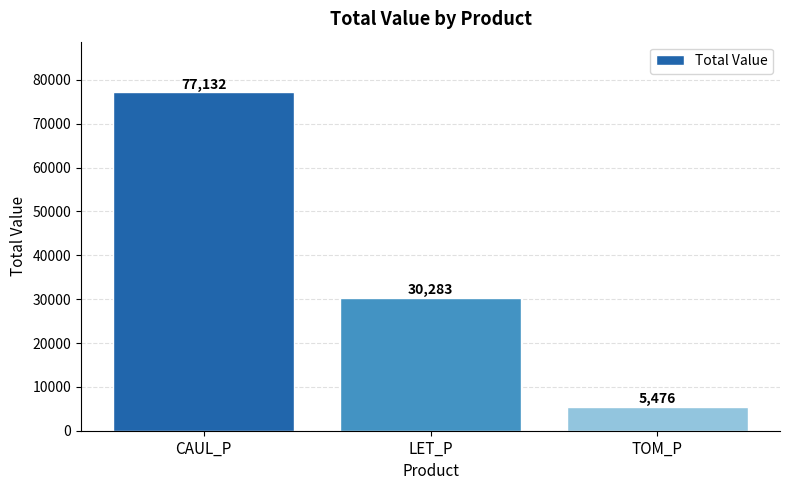

At which label is the value closest to 41304?

LET_P